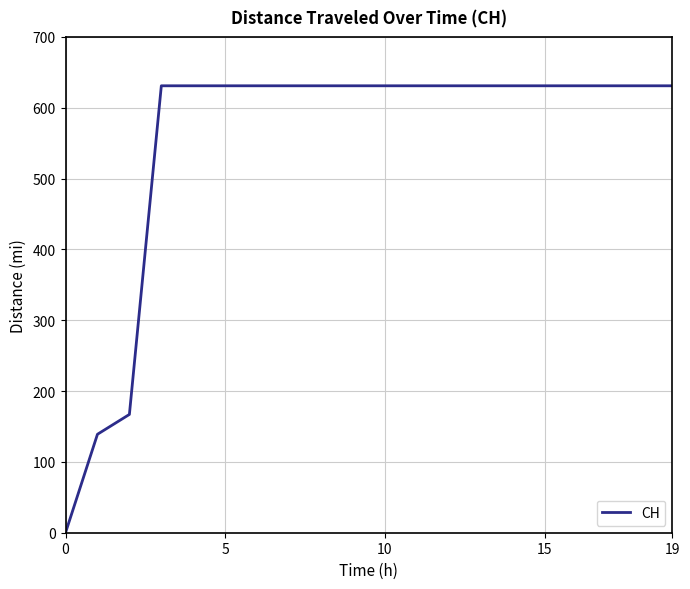

What is the greatest value displayed?

631